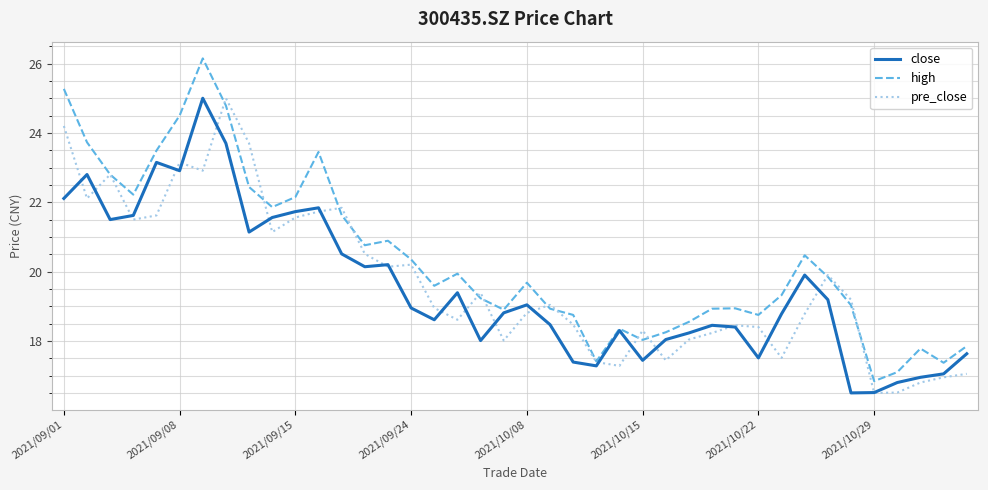

Which series has the largest total across all categories?

high